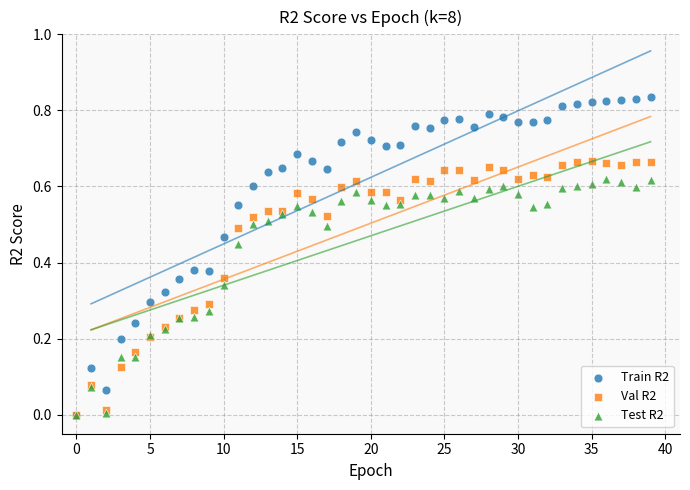

Which series has the widest spread of Y values?

Train R2